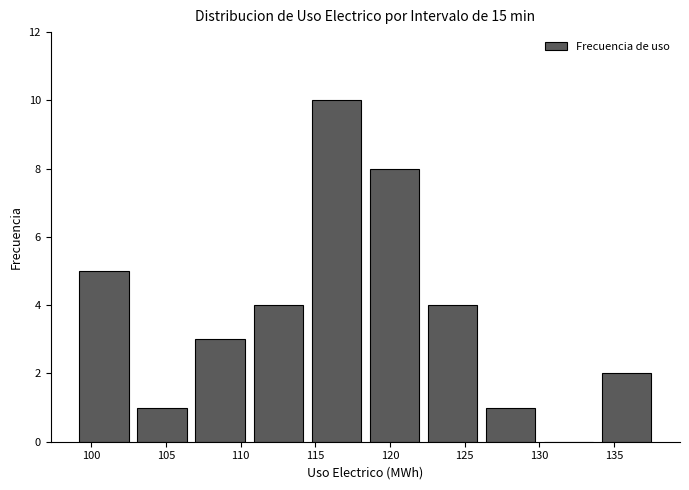

Reading left to right, transcribe this chart: for each bar, give the range it covers on the x-axis and its height. Neither the bar edges nor the heights are printed on the chart, so give them approximately, as read against the axes.

99.0 to 103.0: 5
103.0 to 107.0: 1
107.0 to 111.0: 3
111.0 to 115.0: 4
115.0 to 118.5: 10
118.5 to 122.5: 8
122.5 to 126.5: 4
126.5 to 130.5: 1
130.5 to 134.0: 0
134.0 to 138.0: 2